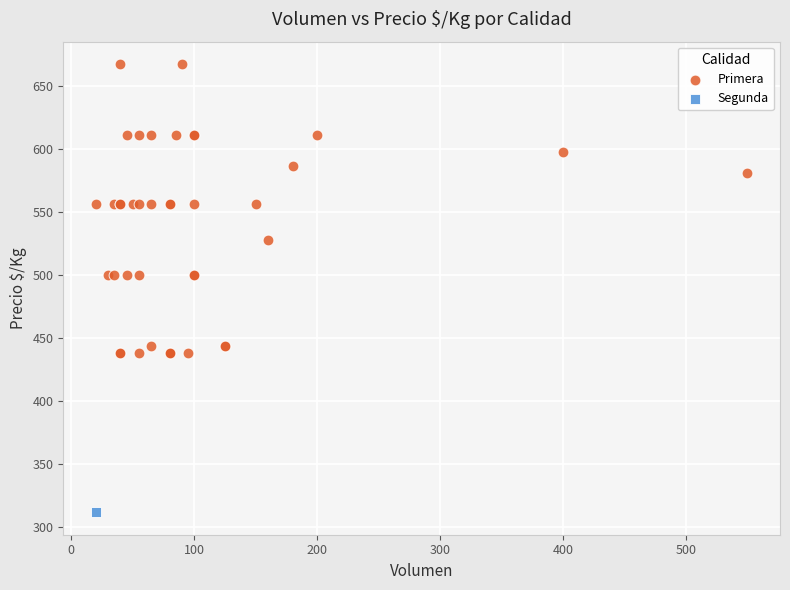

What are all the series names shown in the legend?

Primera, Segunda